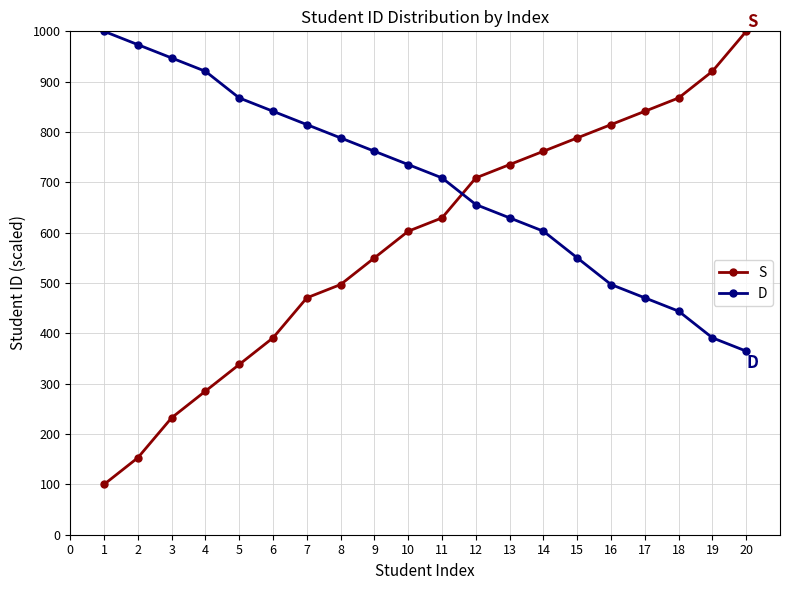

Read the D value at 17.

470.6